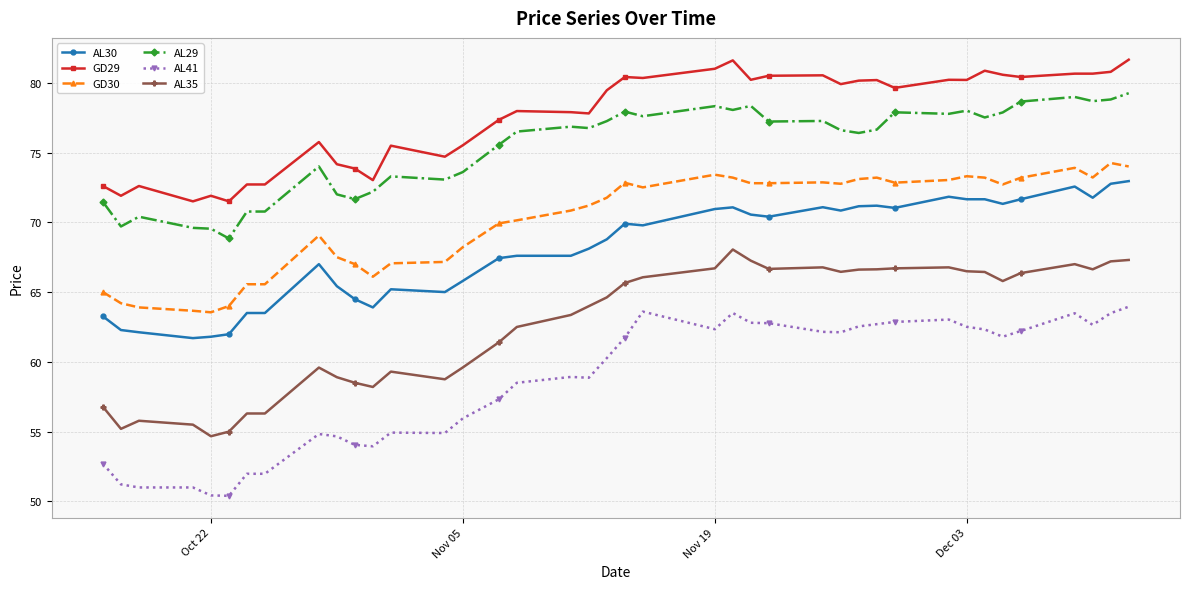

True or false: GD30 has more than 0 points higher than both neighbors.

True